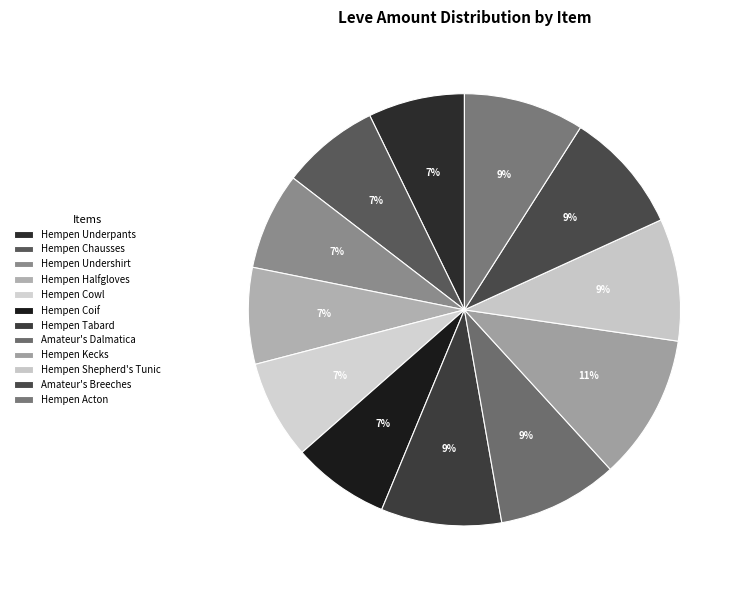

Which slice is the smallest?

Hempen Underpants